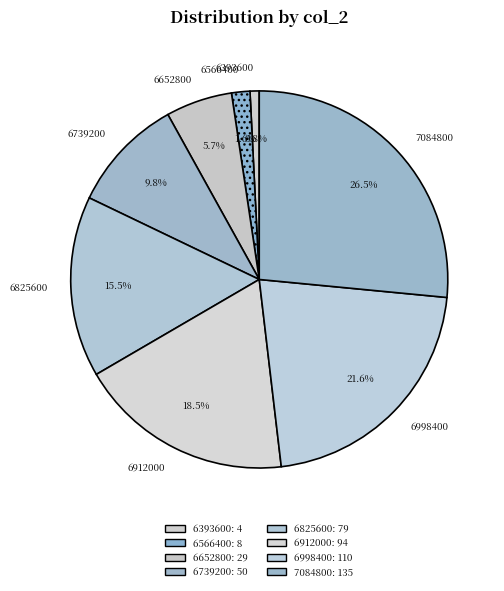

Between 6652800 and 7084800, which is larger?

7084800